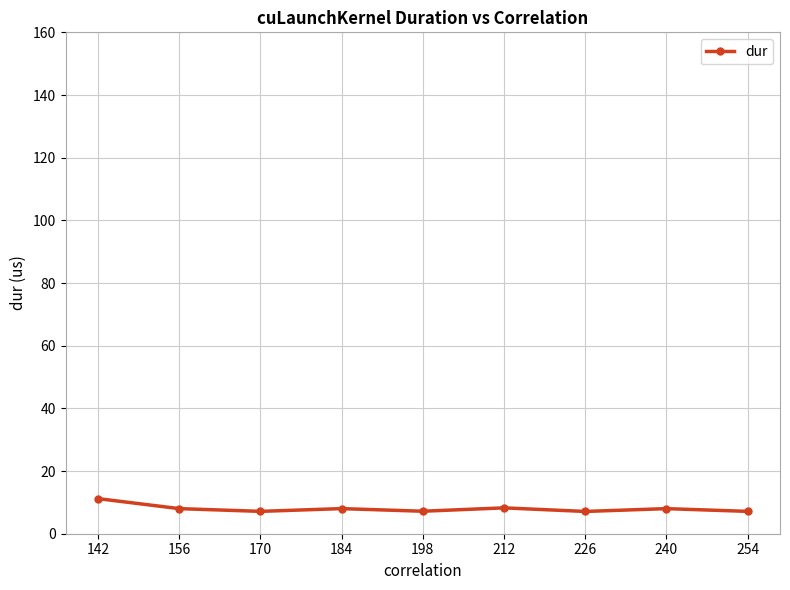

What is the approximate value at 212?

8.3